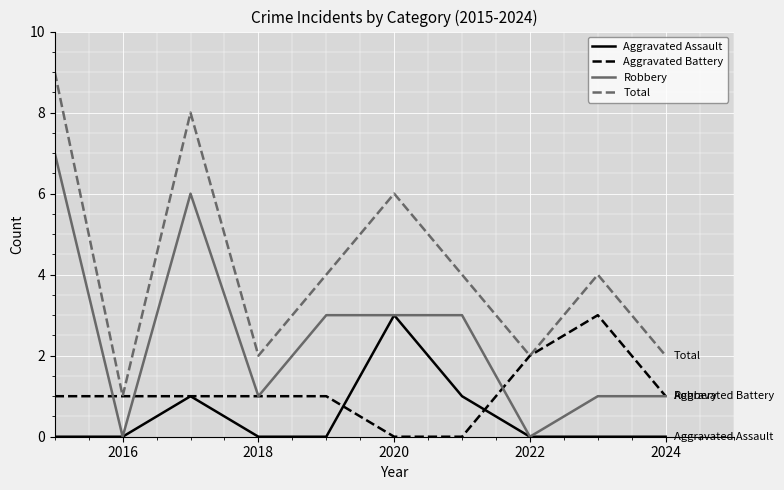

True or false: Total and Robbery intersect in this chart.

False